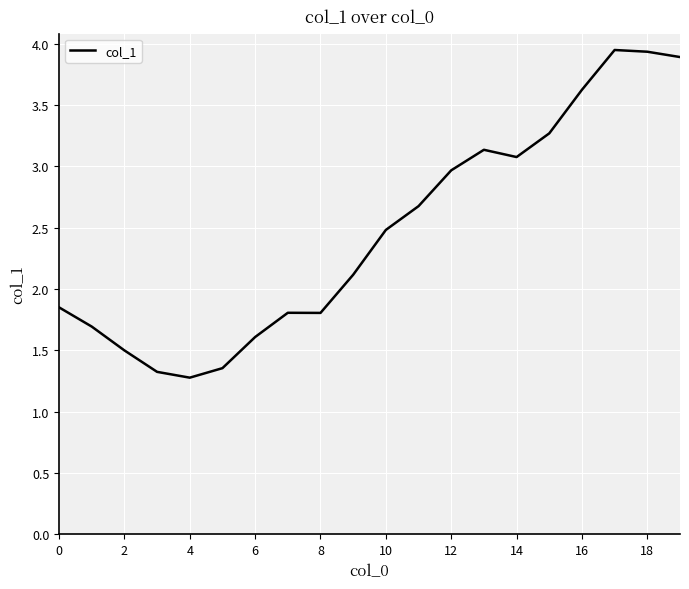

How many lines are shown in the chart?

1